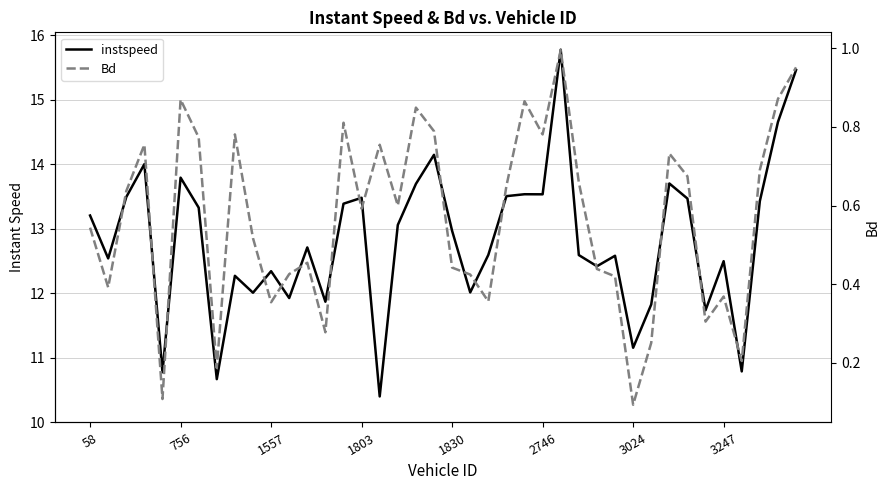

Reading left to right, list all the values displayed in this chart.

instspeed: 13.2	12.5	13.5	14.0	10.8	13.8	13.3	10.7	12.3	12.0	12.3	11.9	12.7	11.9	13.4	13.5	10.4	13.1	13.7	14.1	13.0	12.0	12.6	13.5	13.5	13.5	15.8	12.6	12.4	12.6	11.2	11.8	13.7	13.5	11.7	12.5	10.8	13.4	14.7	15.5
Bd: 0.5	0.4	0.6	0.8	0.1	0.9	0.8	0.2	0.8	0.5	0.4	0.4	0.5	0.3	0.8	0.6	0.8	0.6	0.8	0.8	0.4	0.4	0.4	0.6	0.9	0.8	1.0	0.7	0.4	0.4	0.1	0.3	0.7	0.7	0.3	0.4	0.2	0.7	0.9	1.0